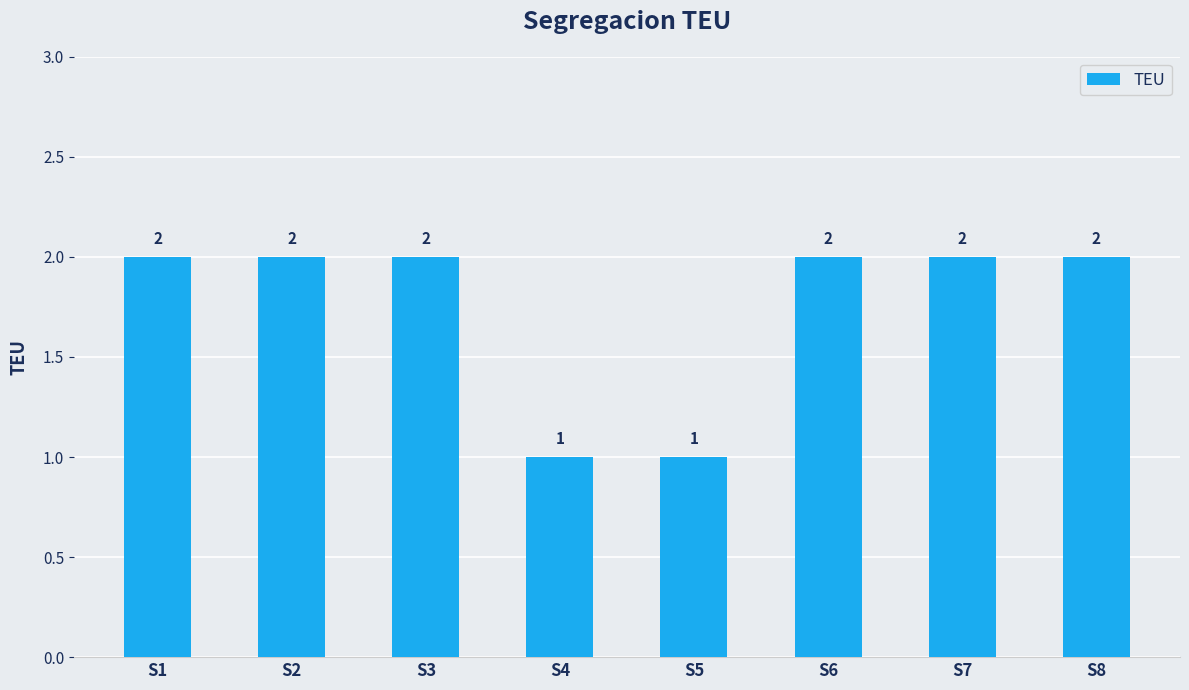

What is the ratio of the value at S2 to the value at S6?

1.0